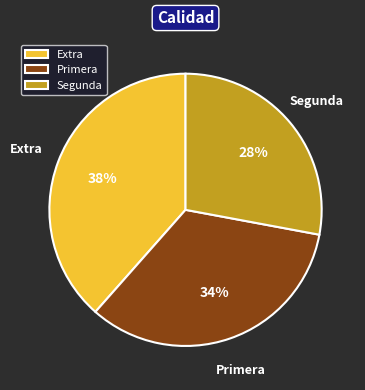

Does any single category account for the majority?

No